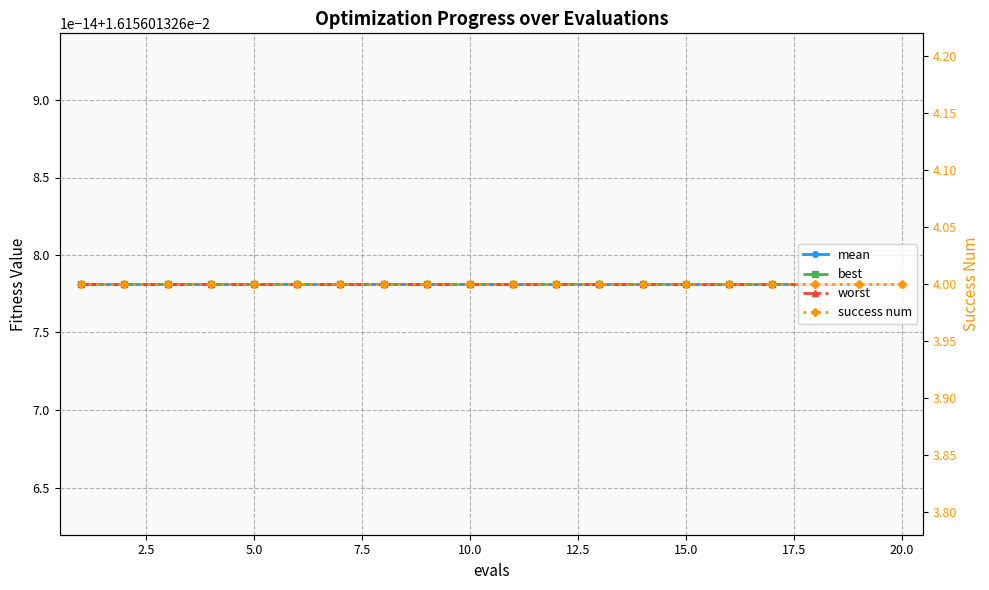

True or false: success num and mean cross at least once.

False